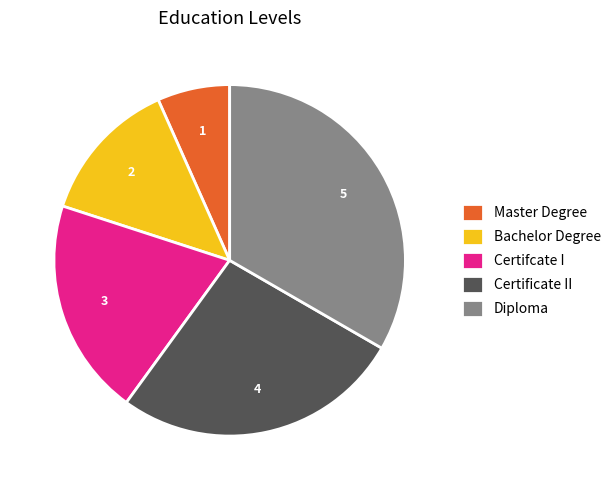

What is the largest slice in the pie chart?

Diploma